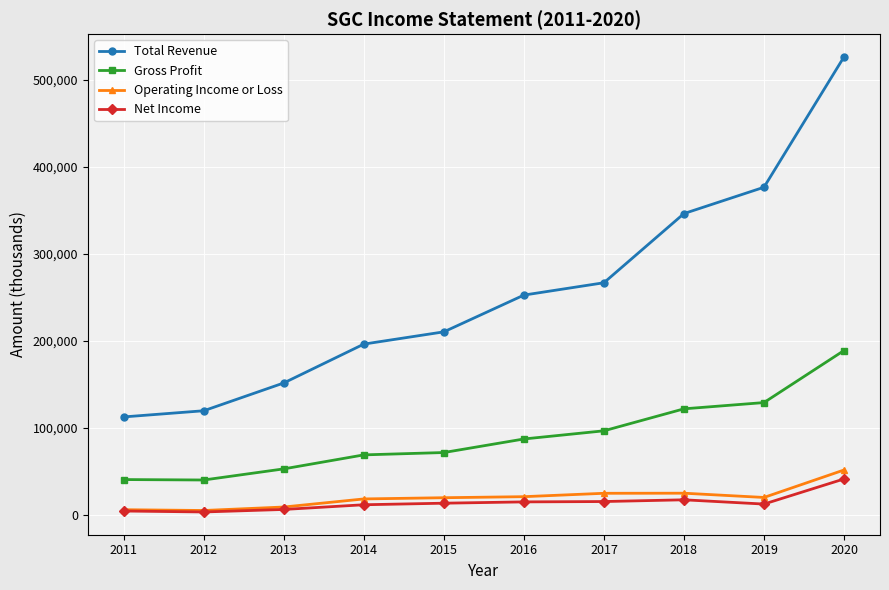

True or false: Total Revenue has more than 1 points higher than both neighbors.

False